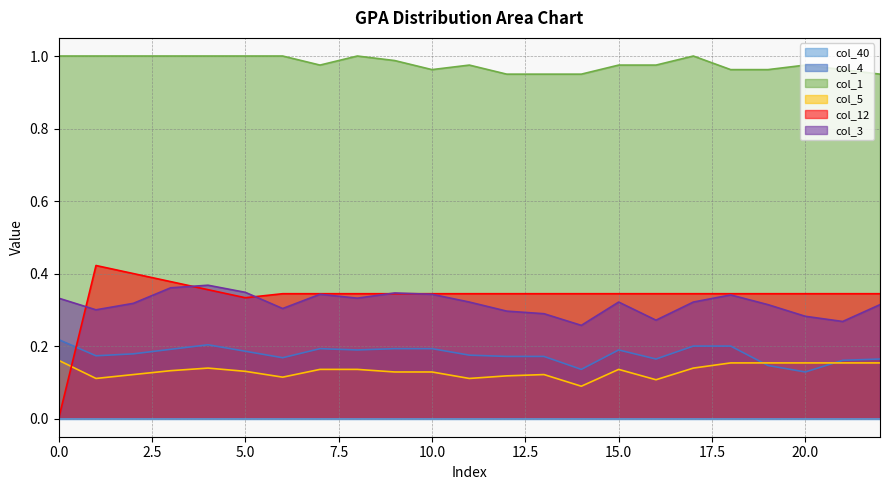

Which series has the widest spread of values?

col_12